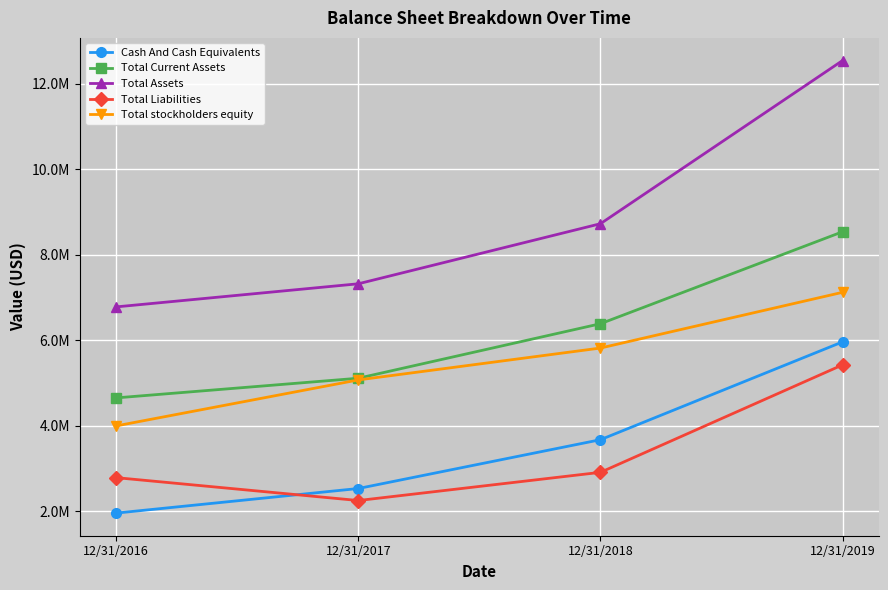

Which category has the highest value across all series?

12/31/2019